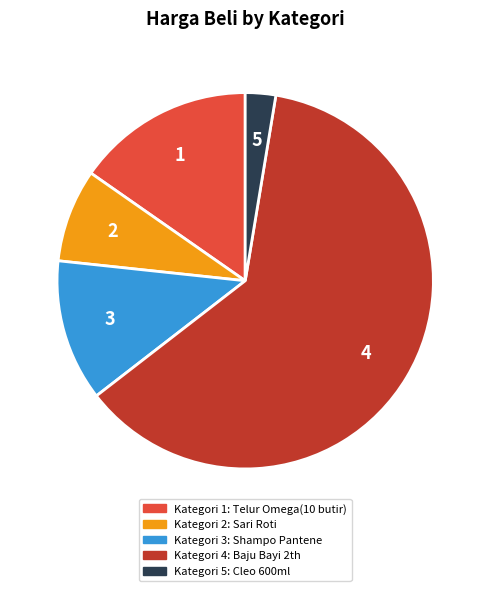

Is there a majority slice in this chart?

Yes